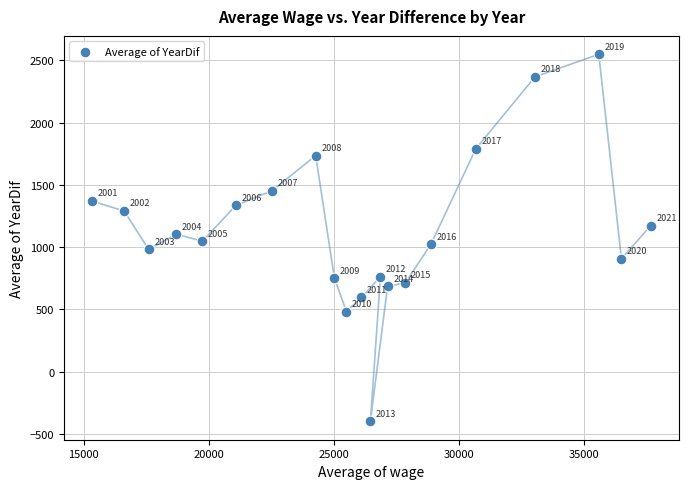

What Y value in the scatter plot is closest to 1074?

1047.2